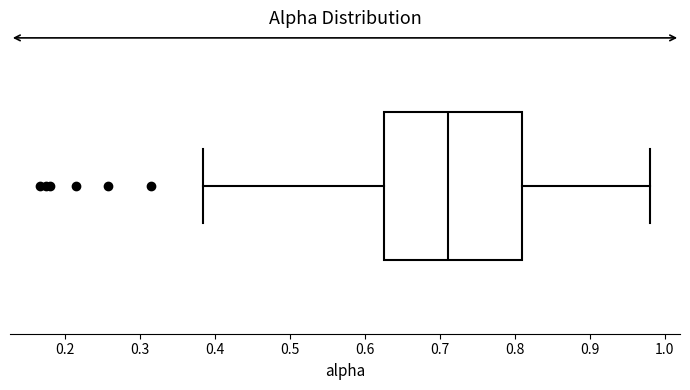

Read this box plot against the x-axis: the position of the median line, the range covered by the box, and the ends of both whiskers. The values are not printed on the chart, so give them approximately, as read against the axis.

median 0.71, box 0.63 to 0.81, whiskers 0.38 to 0.98